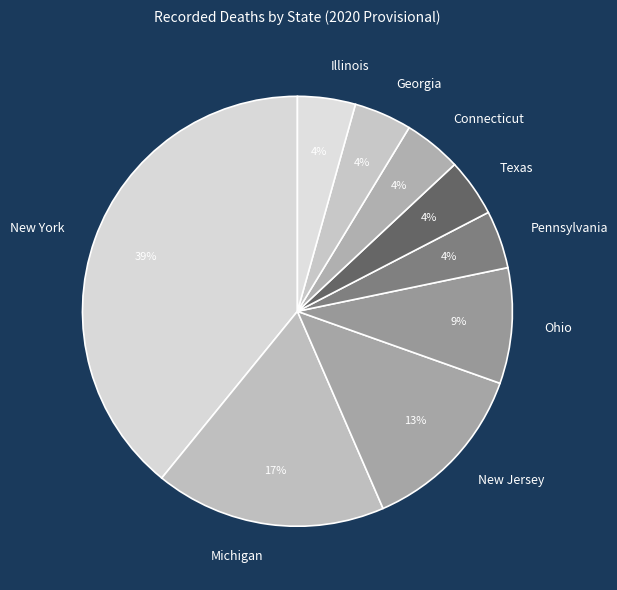

What percentage is the Illinois slice, to the nearest percent?

4%